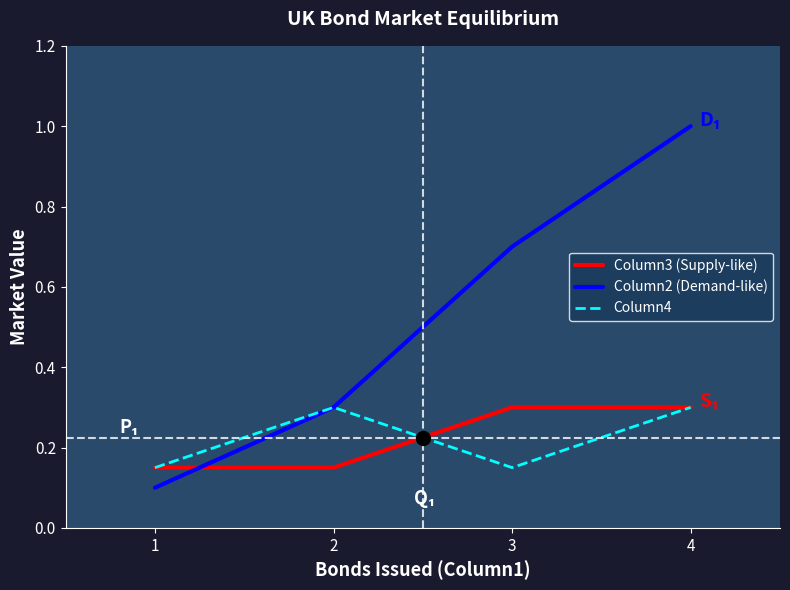

The value of Column2 (Demand-like) at 2 is 0.2. True or false?

False